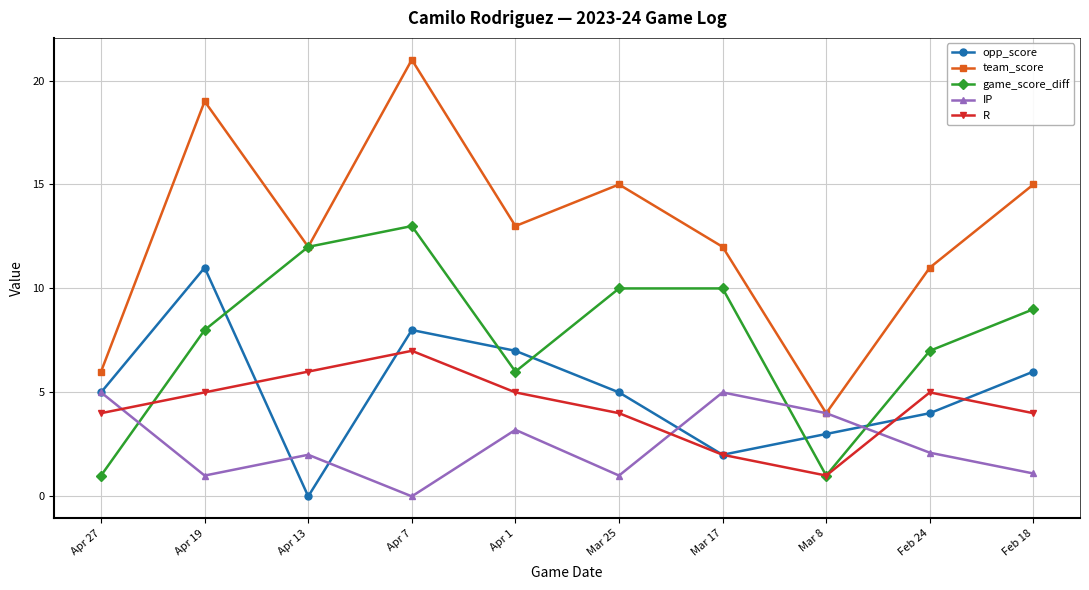

At Mar 8, list the series in order from largest to smallest.

team_score, IP, opp_score, game_score_diff, R